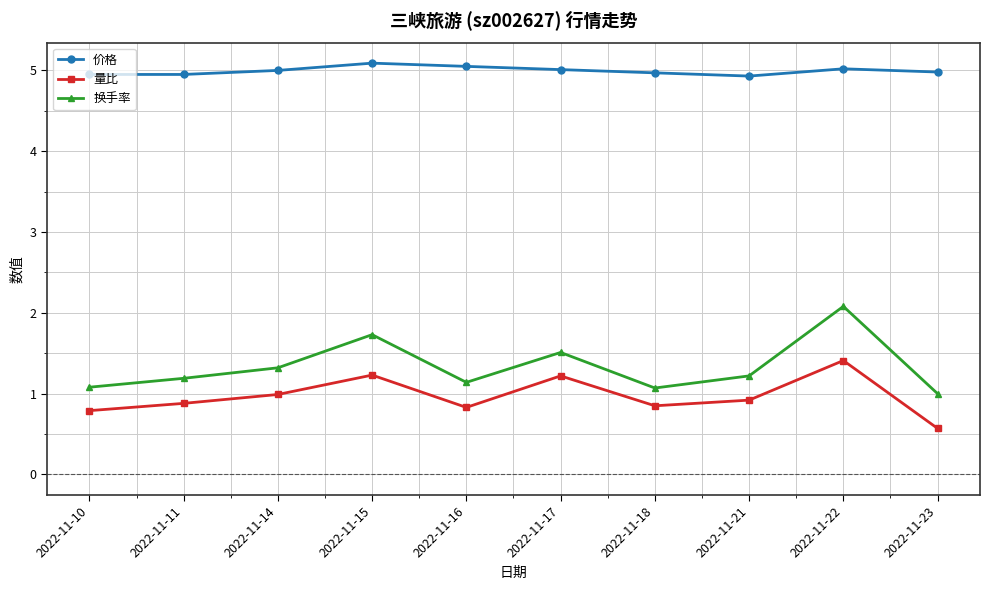

Is it true that 换手率 equals 1.0 at 2022-11-23?

True